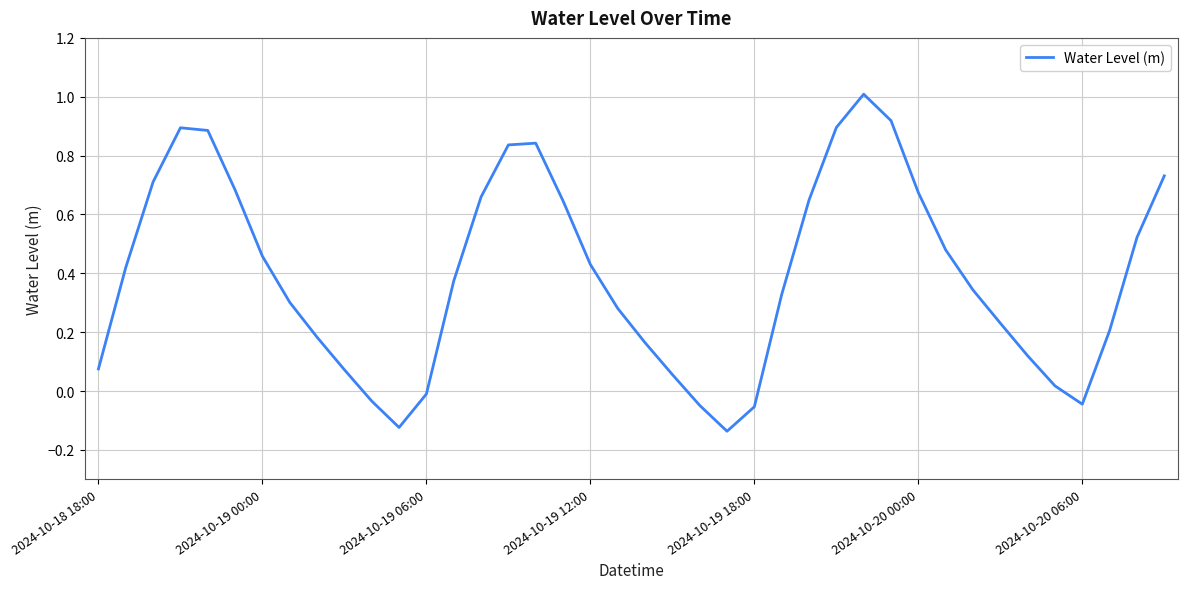

What is the greatest value displayed?

1.0